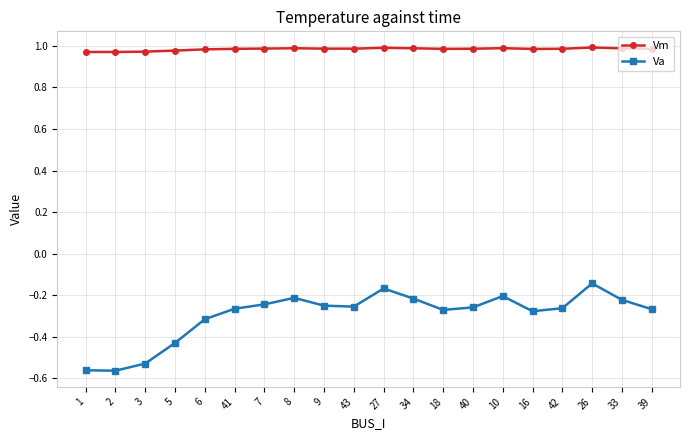

What is the difference between the highest and lowest values at 27?

1.2